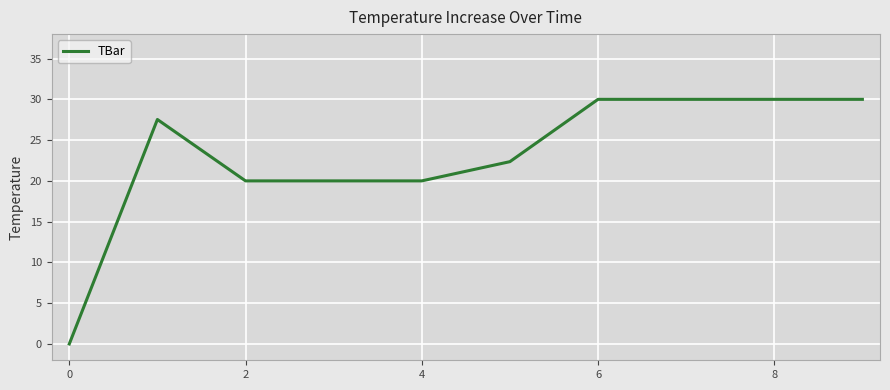

What is the maximum value shown in the chart?

30.0